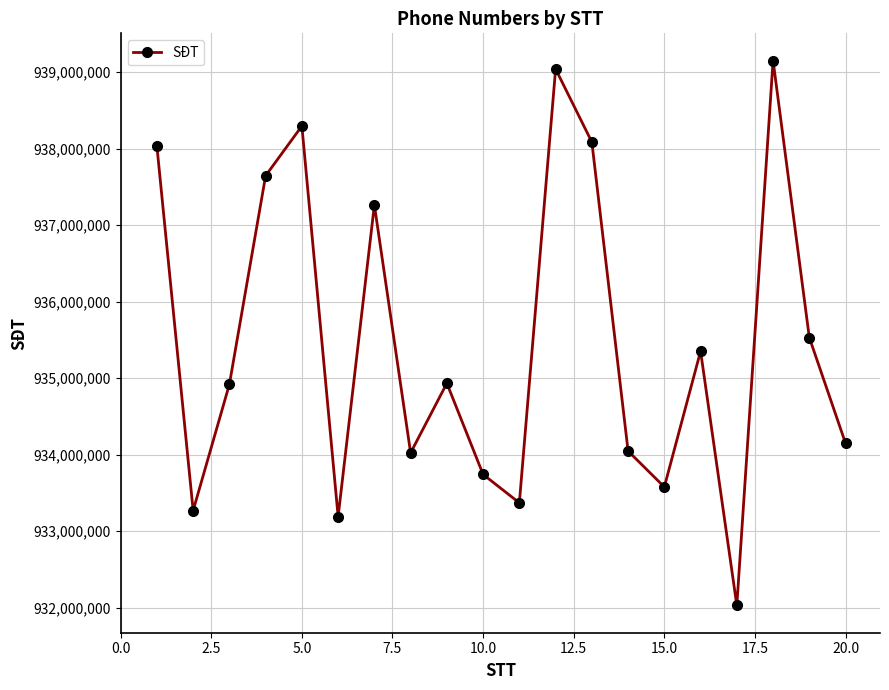

How many points are higher than both their immediate neighbors (excluding endpoints)?

6